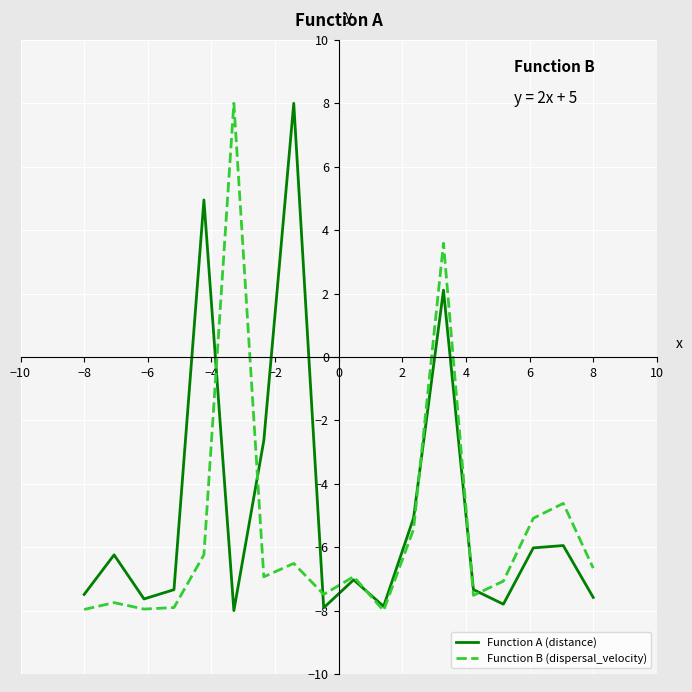

Count the number of data series in this chart.

2